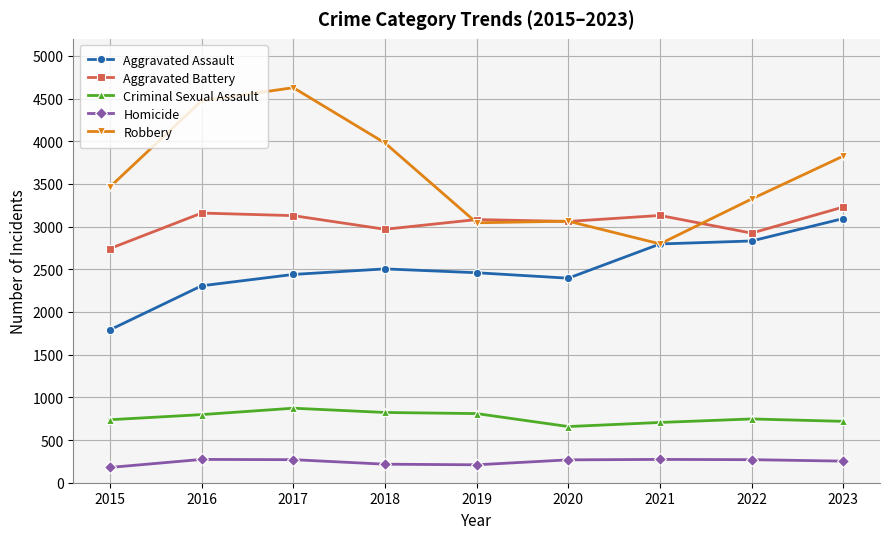

Read the Criminal Sexual Assault value at 2015.

738